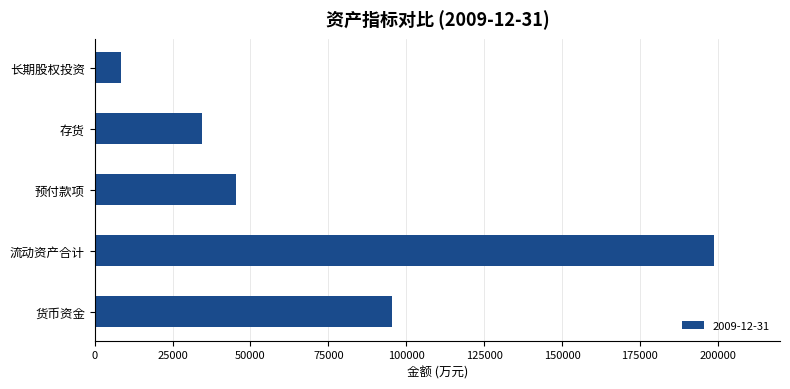

Rank the categories by value from lowest to highest.

长期股权投资, 存货, 预付款项, 货币资金, 流动资产合计